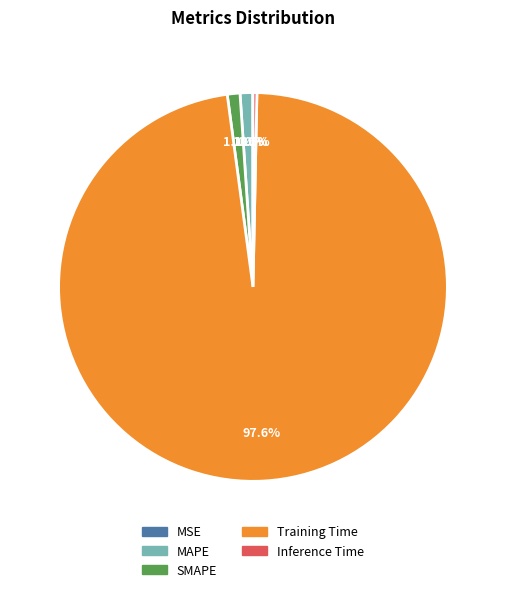

What portion of the pie excludes SMAPE?

98.9%